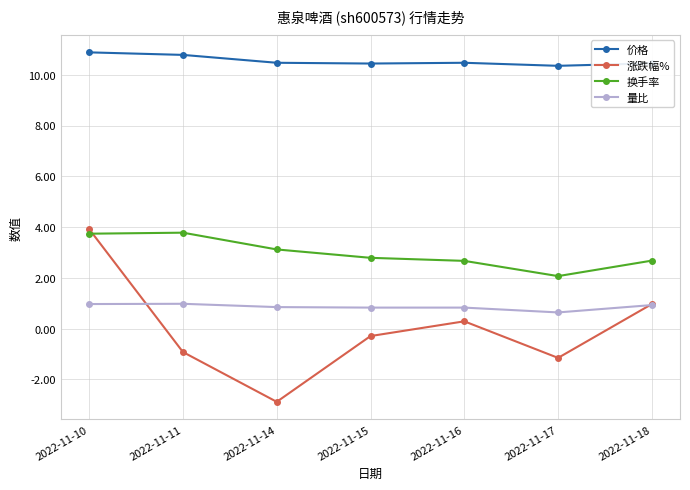

Does the chart have visible grid lines?

Yes